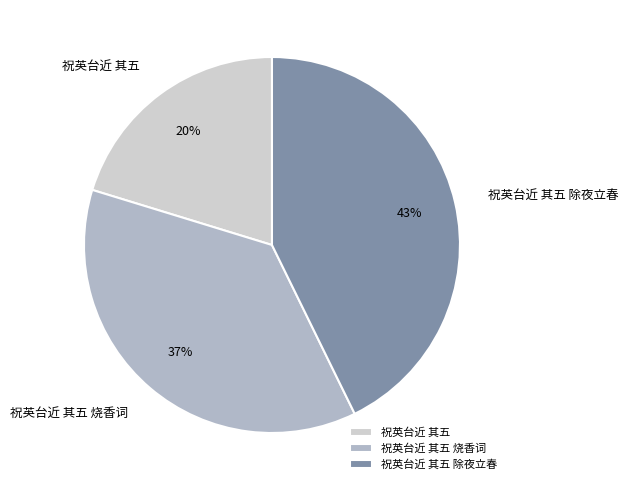

True or false: 祝英台近 其五 烧香词 accounts for 37% of the total.

True